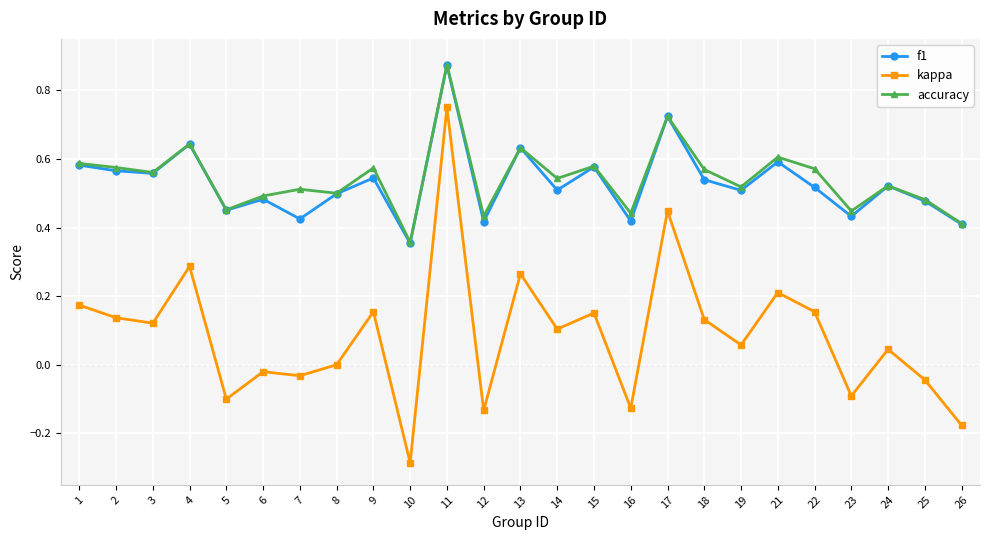

Is it true that accuracy equals 0.3 at 12?

False